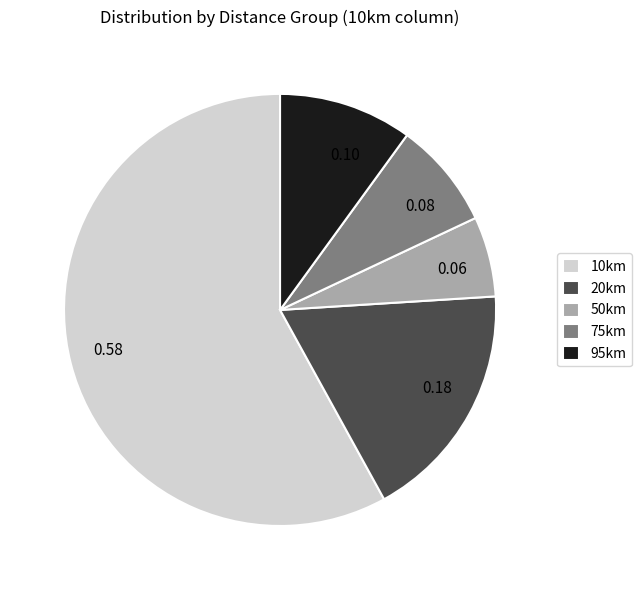

Does 10km represent more than half of the total?

Yes